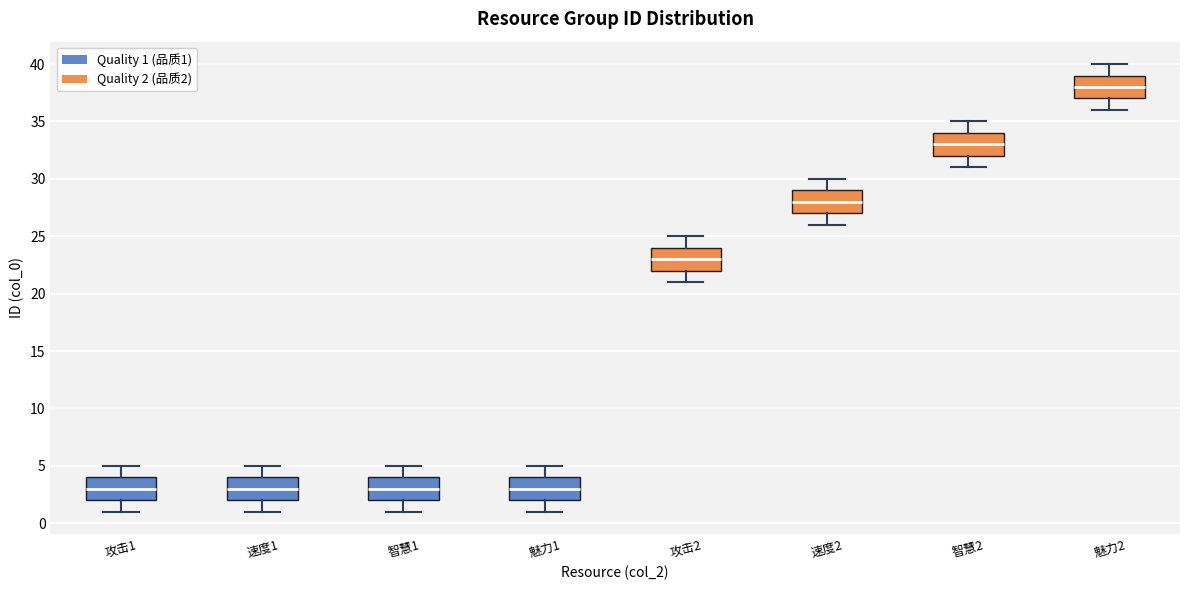

Reading left to right, transcribe this box plot: for each box, give where its median line is, the range the box spans, and where its two whiskers end, as read against the y-axis. The values are not printed on the chart, so give them approximately, as read against the axis.

攻击1: median 3, box 2 to 4, whiskers 1 to 5
速度1: median 3, box 2 to 4, whiskers 1 to 5
智慧1: median 3, box 2 to 4, whiskers 1 to 5
魅力1: median 3, box 2 to 4, whiskers 1 to 5
攻击2: median 23, box 22 to 24, whiskers 21 to 25
速度2: median 28, box 27 to 29, whiskers 26 to 30
智慧2: median 33, box 32 to 34, whiskers 31 to 35
魅力2: median 38, box 37 to 39, whiskers 36 to 40